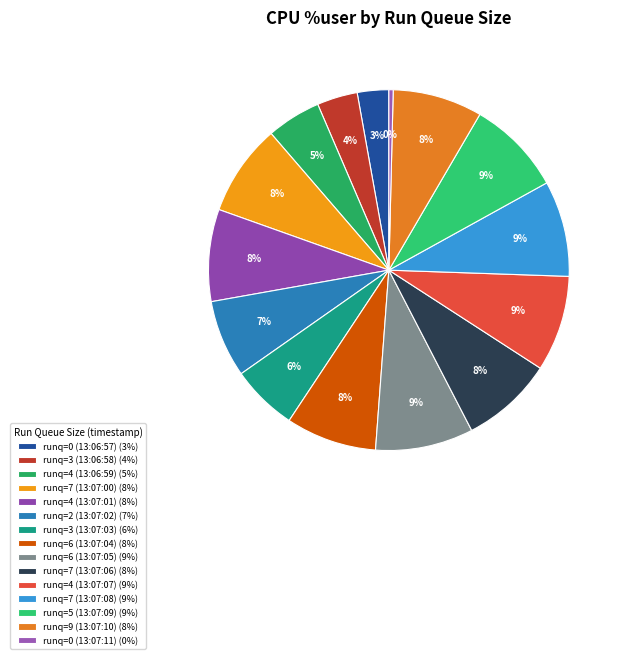

How many segments does this pie chart have?

15